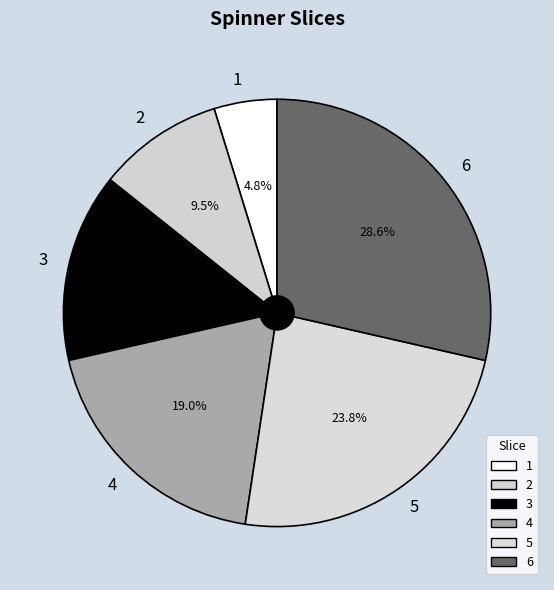

Is it true that 2 is 16% of the pie?

False